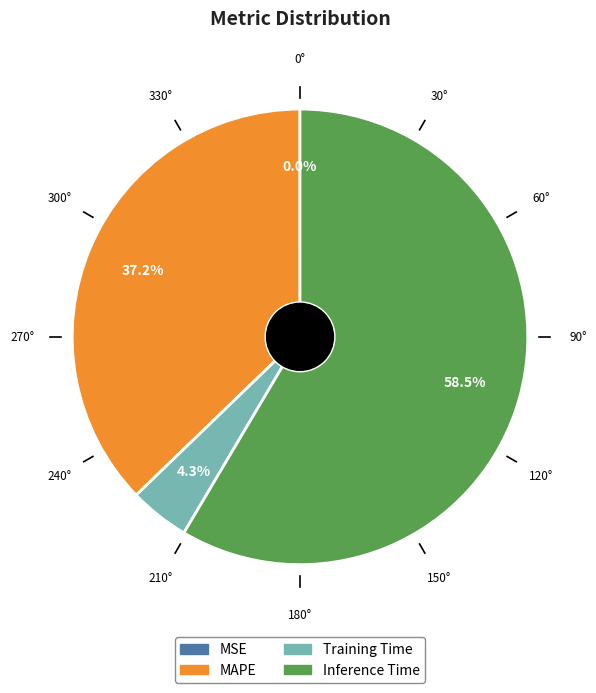

Does any single category account for the majority?

Yes